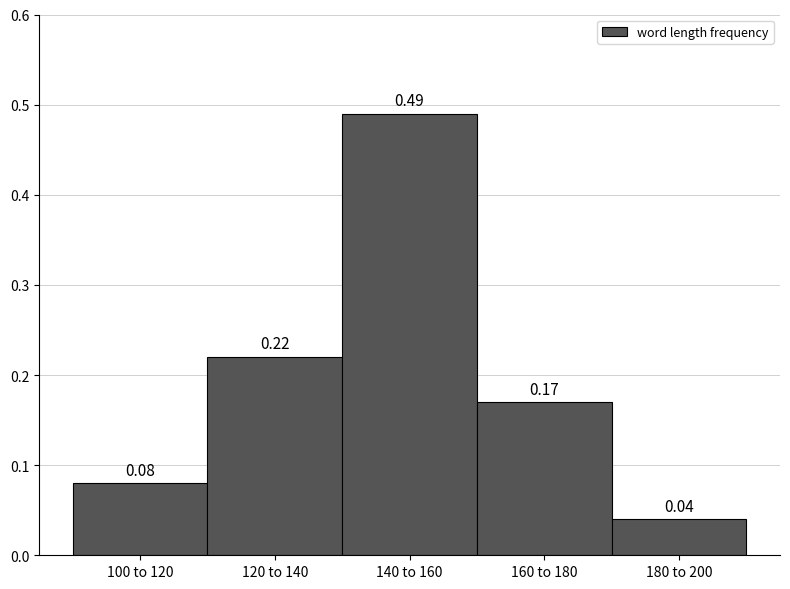

Rank the categories by value from lowest to highest.

180 to 200, 100 to 120, 160 to 180, 120 to 140, 140 to 160